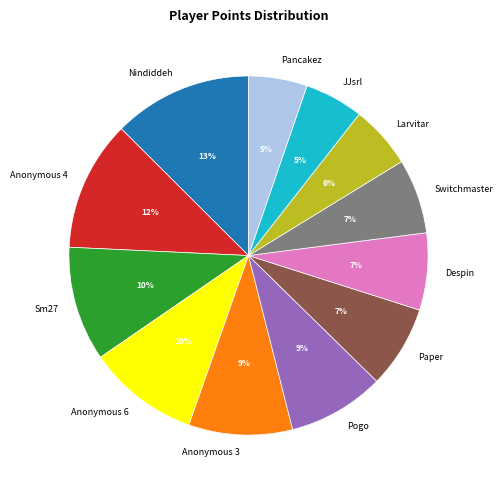

Which slice is the largest?

Nindiddeh